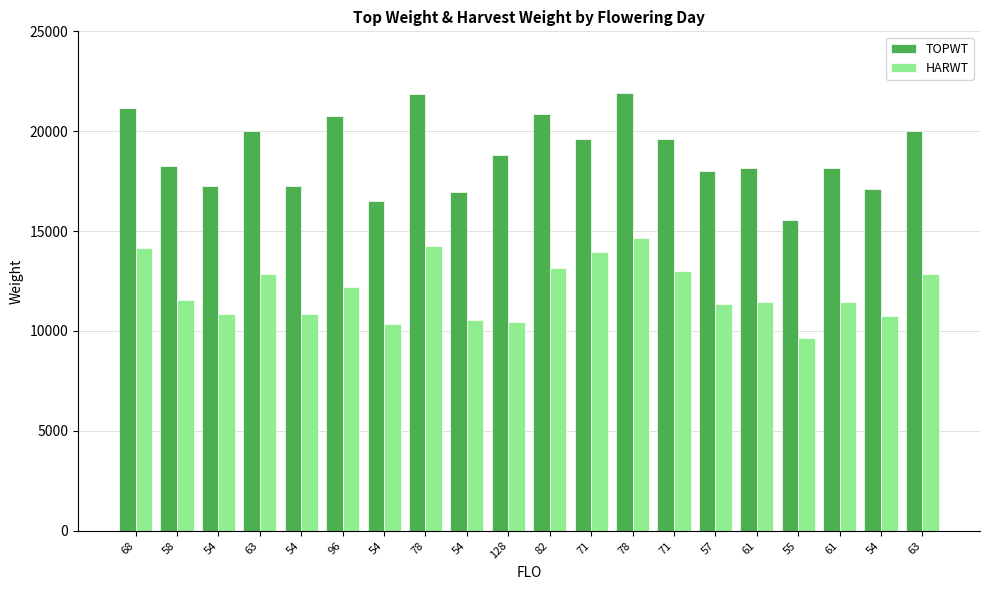

Reading left to right, list all the values displayed in this chart.

TOPWT: 68=21142	58=18249	54=17272	63=20001	54=17272	96=20742	54=16506	78=21881	54=16953	128=18829	82=20844	71=19624	78=21931	71=19624	57=17988	61=18157	55=15554	61=18157	54=17097	63=20001
HARWT: 68=14157	58=11569	54=10849	63=12856	54=10849	96=12206	54=10366	78=14268	54=10568	128=10462	82=13173	71=13966	78=14634	71=12978	57=11336	61=11464	55=9664	61=11464	54=10748	63=12856